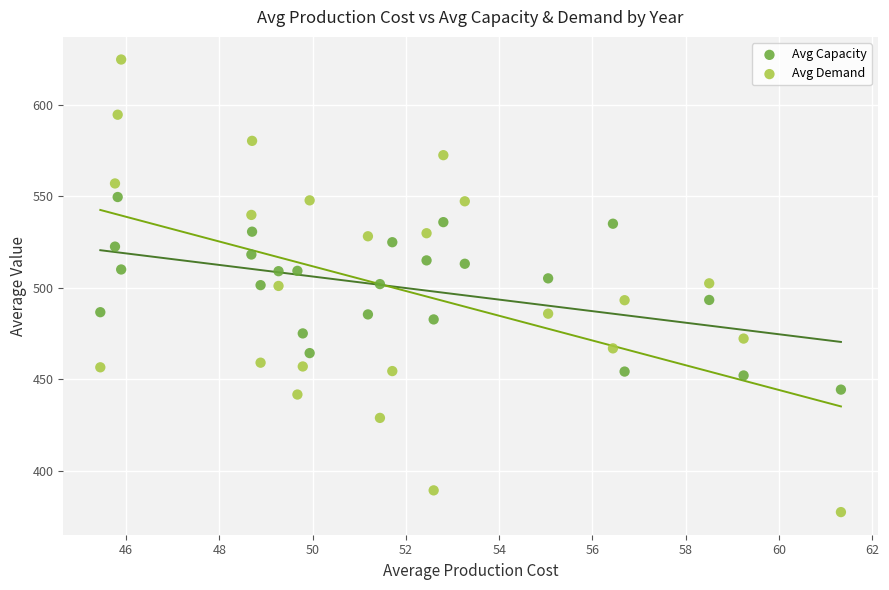

Across all data points, what is the range of X values (max minus min)?

15.9